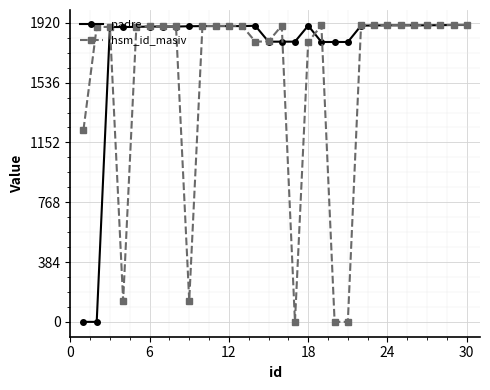

What is the value of the hsm_id_masiv point at the 26th from the left?

1905